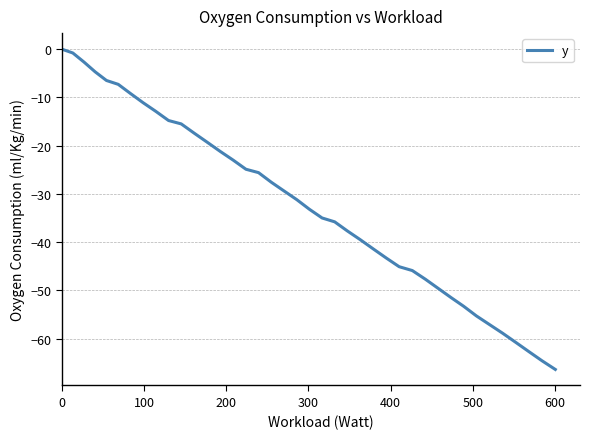

What is the smallest value displayed?

-66.4